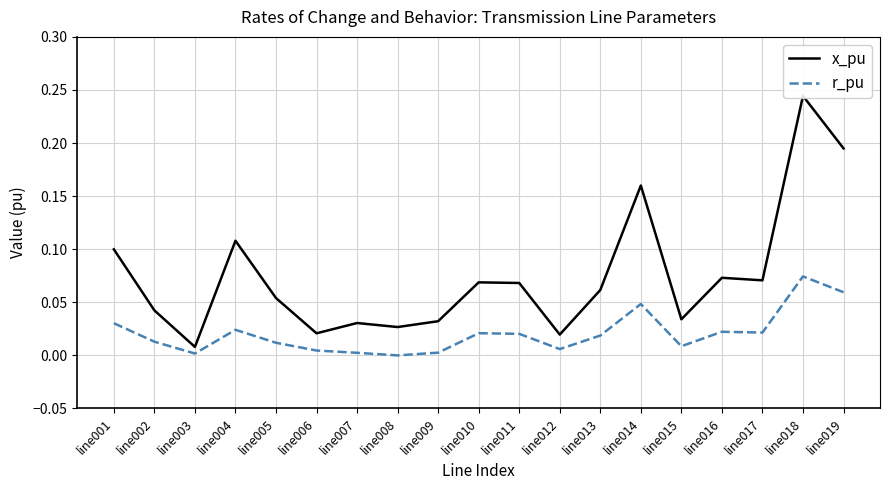

Which category has the lowest value in the x_pu series?

line003